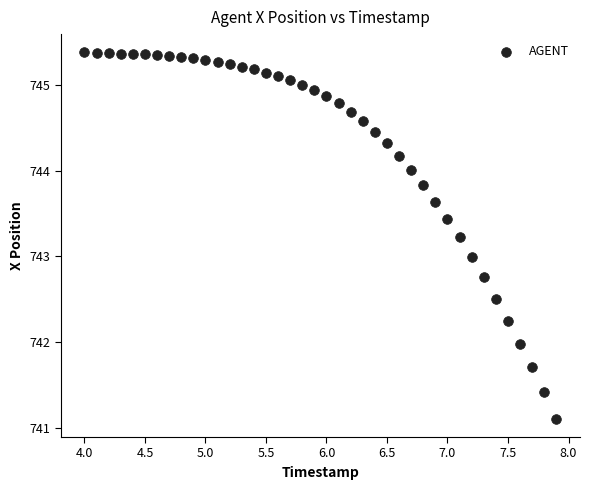

What is the range of X values (max minus min)?

3.9